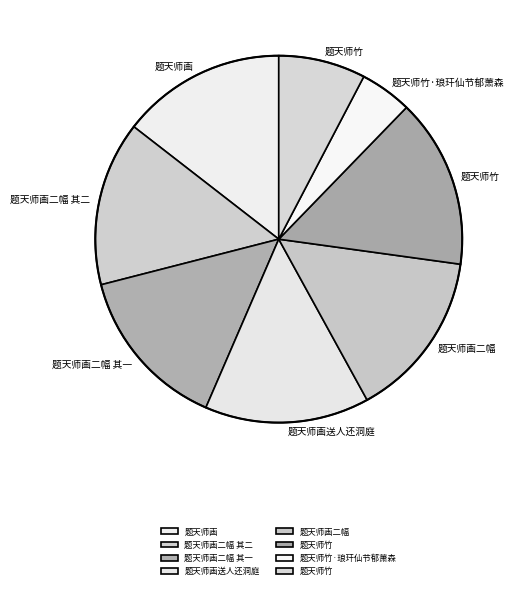

How many segments does this pie chart have?

8